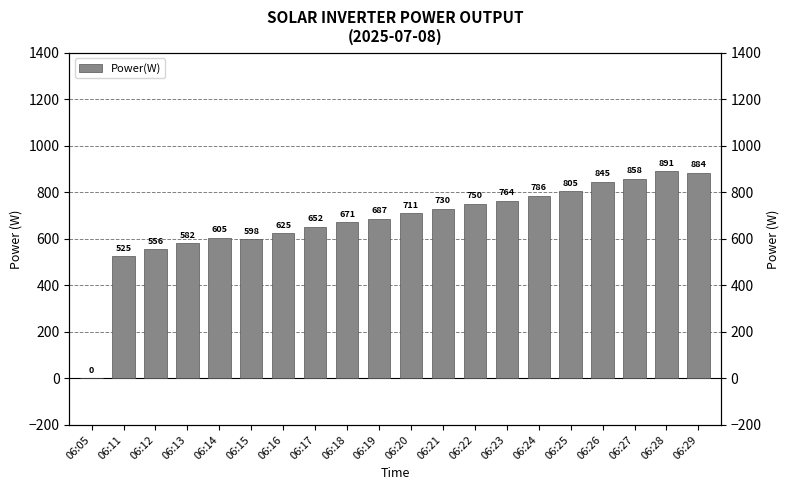

How many data points are less than 711?

10